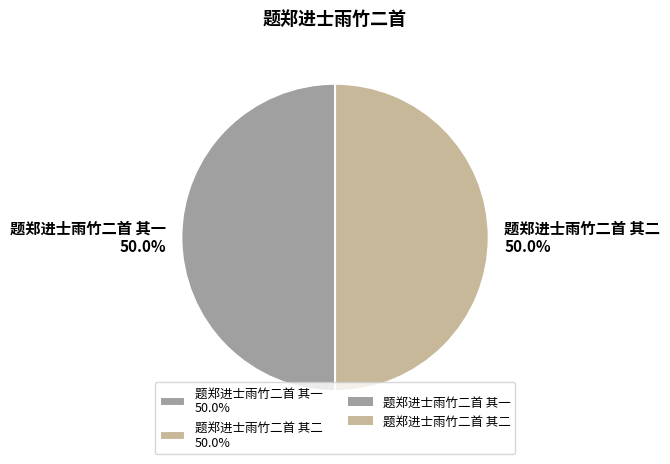

True or false: 题郑进士雨竹二首 其二 accounts for 50% of the total.

True